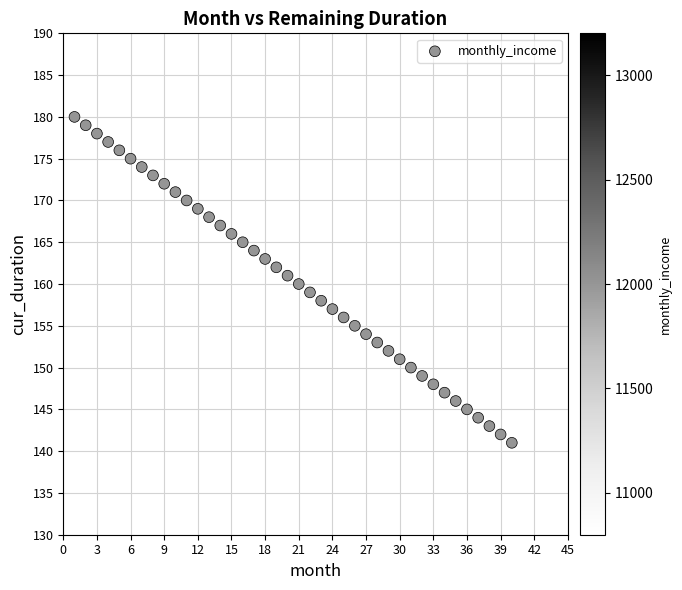

What is the range of X values (max minus min)?

39